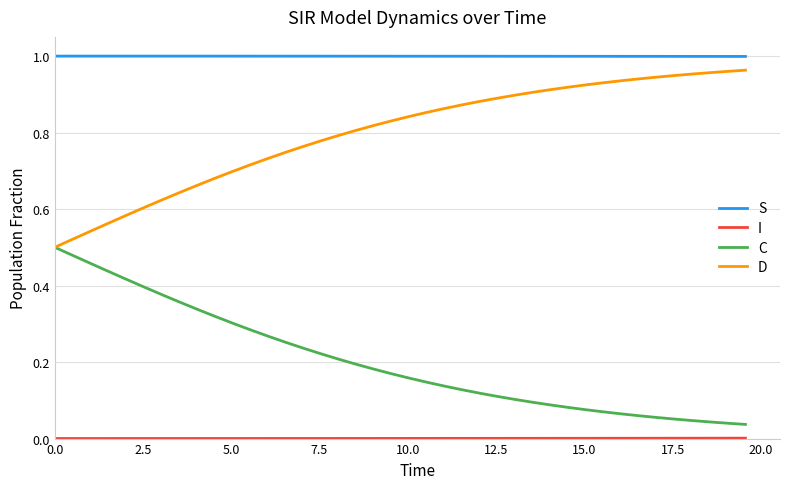

True or false: S and D intersect in this chart.

False